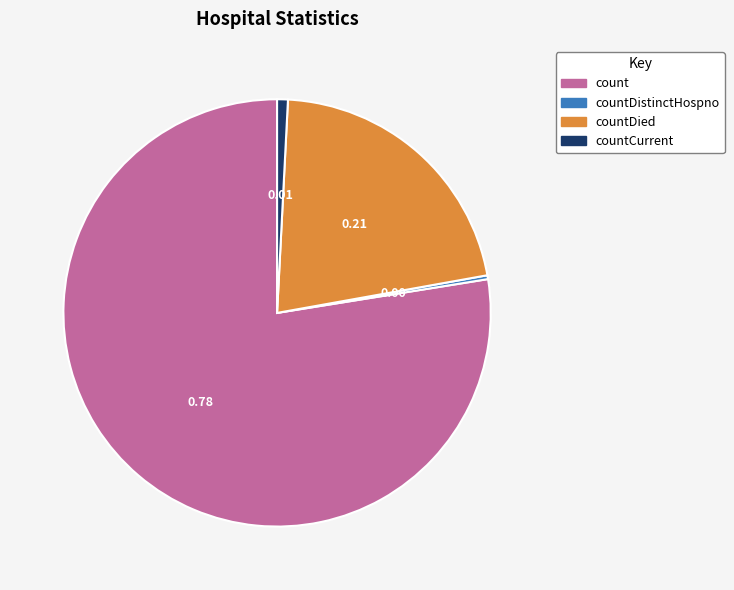

What is the largest slice in the pie chart?

count